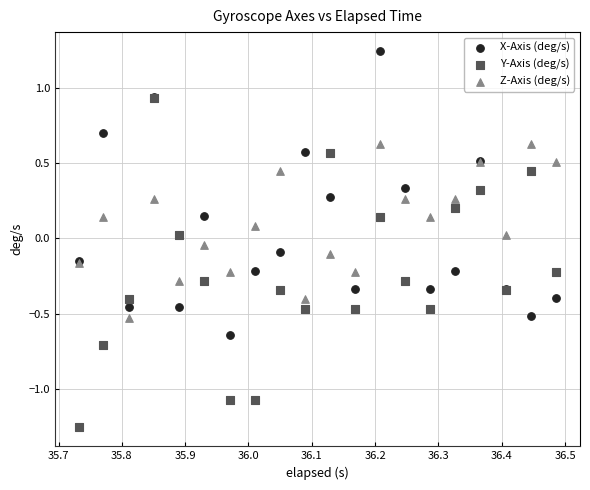

What are all the series names shown in the legend?

X-Axis (deg/s), Y-Axis (deg/s), Z-Axis (deg/s)